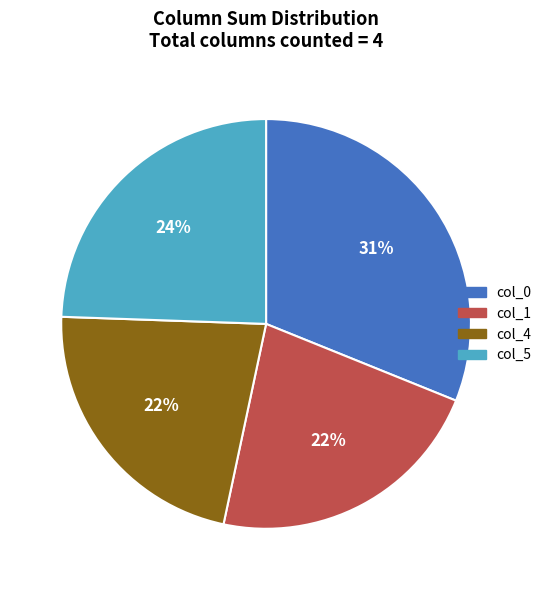

Combined, do col_0 and col_5 account for over 50%?

Yes